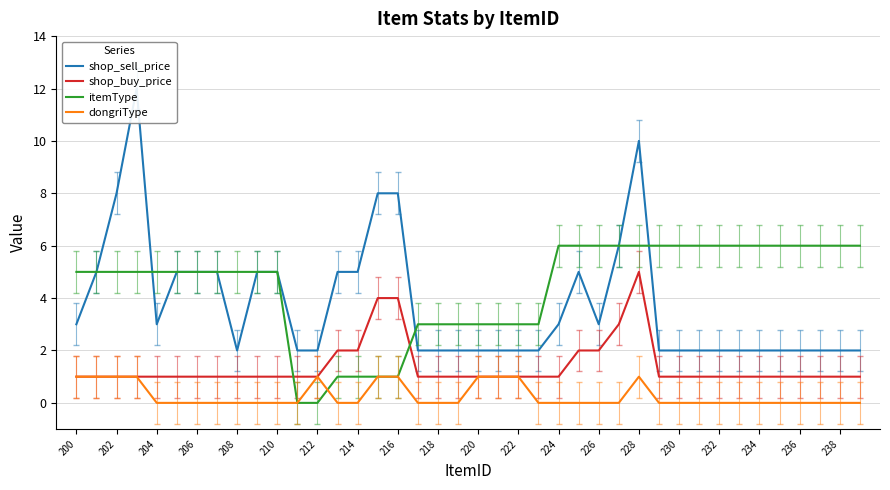

Reading right to left, what are all the values shown in this chart?

shop_sell_price: 2	2	2	2	2	2	2	2	2	2	2	10	6	3	5	3	2	2	2	2	2	2	2	8	8	5	5	2	2	5	5	2	5	5	5	3	12	8	5	3
shop_buy_price: 1	1	1	1	1	1	1	1	1	1	1	5	3	2	2	1	1	1	1	1	1	1	1	4	4	2	2	1	1	1	1	1	1	1	1	1	1	1	1	1
itemType: 6	6	6	6	6	6	6	6	6	6	6	6	6	6	6	6	3	3	3	3	3	3	3	1	1	1	1	0	0	5	5	5	5	5	5	5	5	5	5	5
dongriType: 0	0	0	0	0	0	0	0	0	0	0	1	0	0	0	0	0	1	1	1	0	0	0	1	1	0	0	1	0	0	0	0	0	0	0	0	1	1	1	1